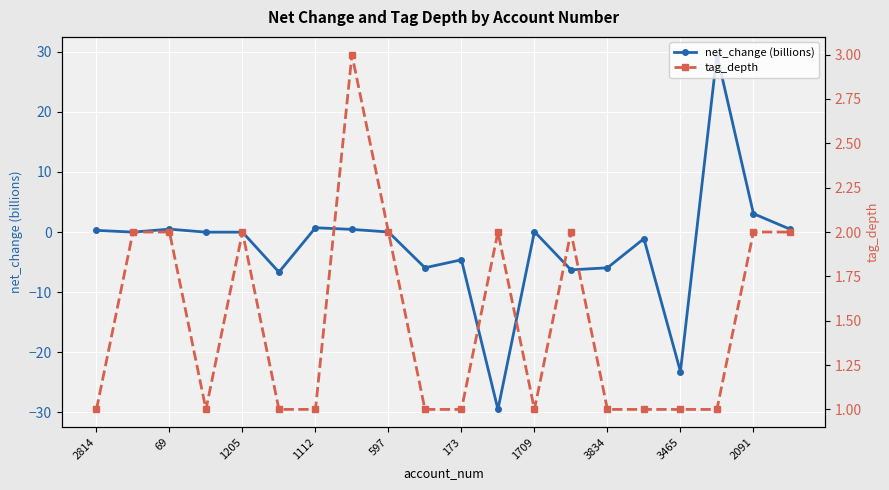

Count the number of data series in this chart.

2